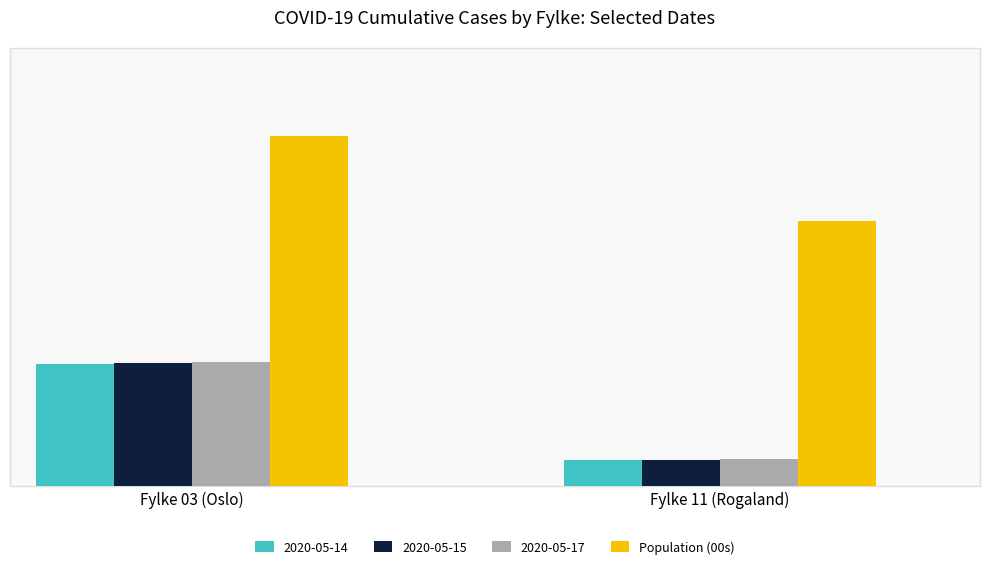

Are the bars grouped side by side (vs. stacked)?

Yes